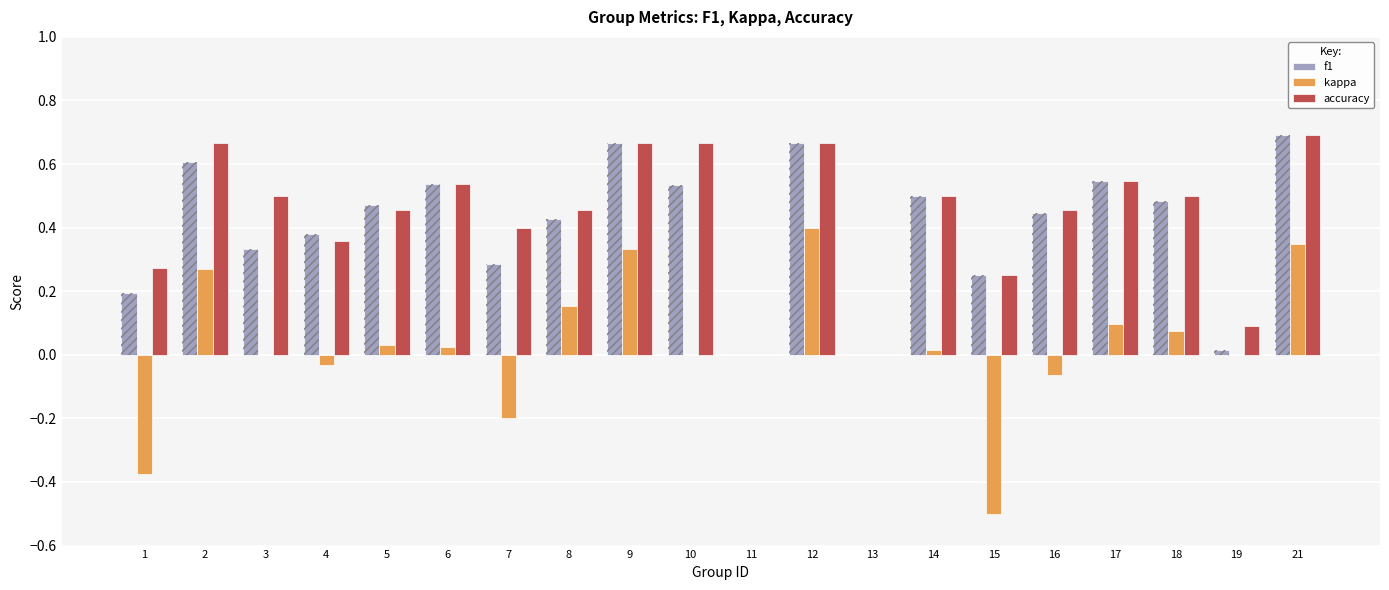

At which category does the chart reach its minimum across all series?

15